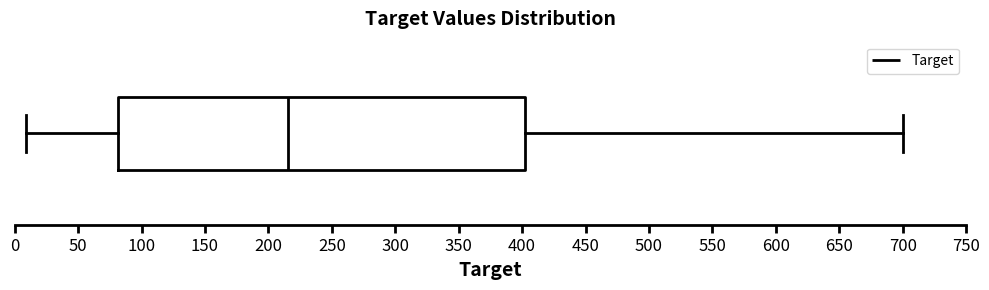

Read this box plot against the x-axis: the position of the median line, the range covered by the box, and the ends of both whiskers. The values are not printed on the chart, so give them approximately, as read against the axis.

median 215, box 80 to 400, whiskers 10 to 700